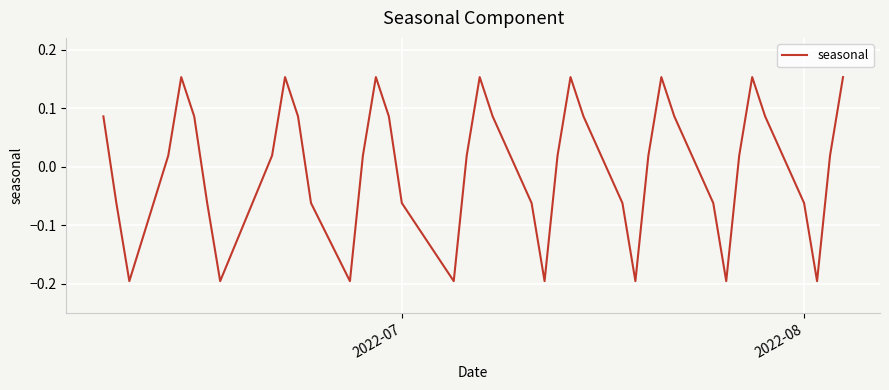

What is the difference between the maximum and minimum values?

0.3